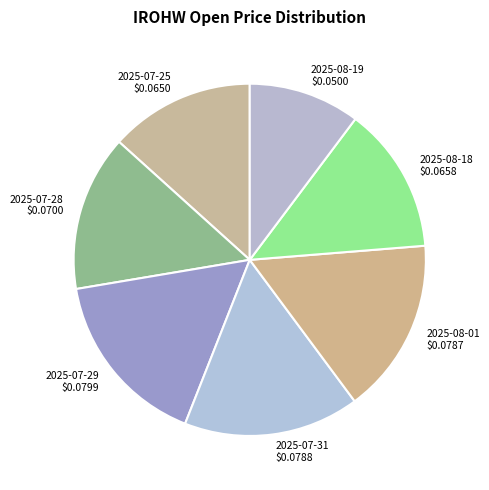

How many slices are in this pie chart?

7